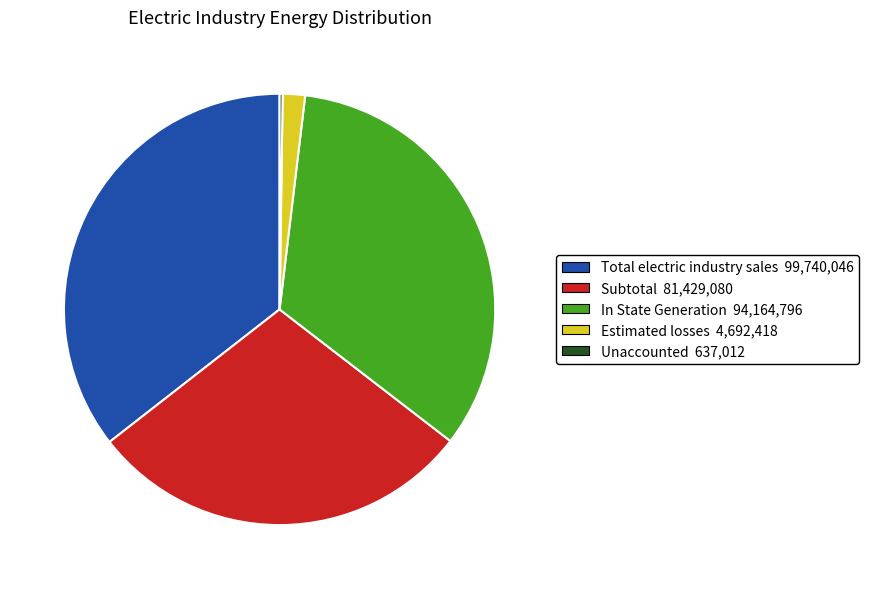

Is the sum of Subtotal 81,429,080 and Total electric industry sales 99,740,046 greater than half?

Yes